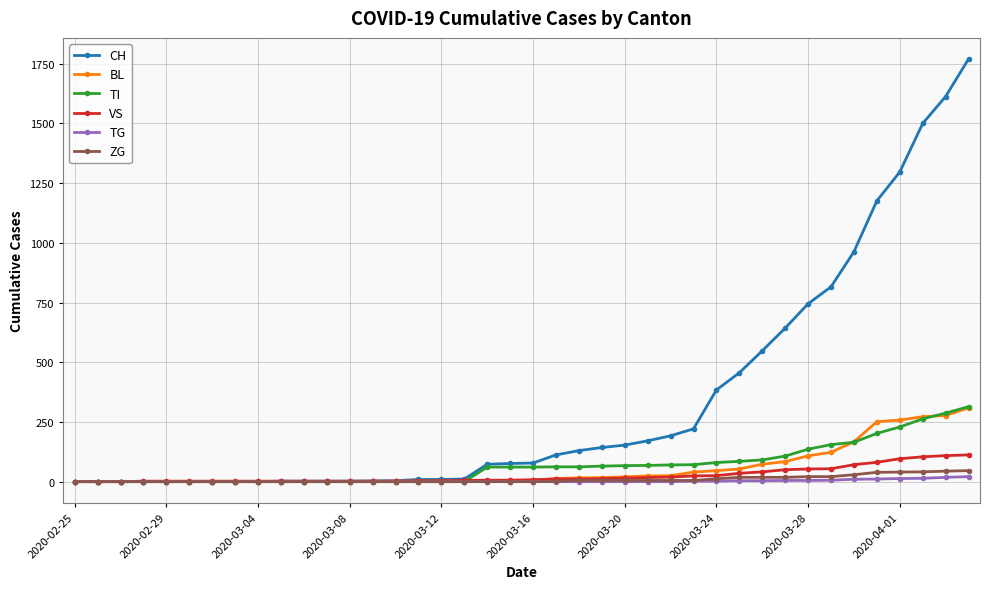

What are all the series names shown in the legend?

CH, BL, TI, VS, TG, ZG